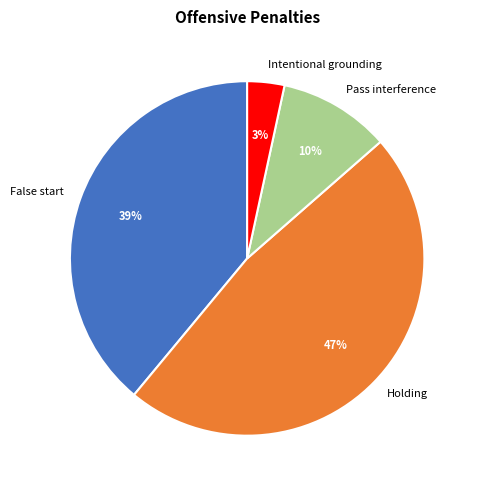

Rank the categories by value from lowest to highest.

Intentional grounding, Pass interference, False start, Holding